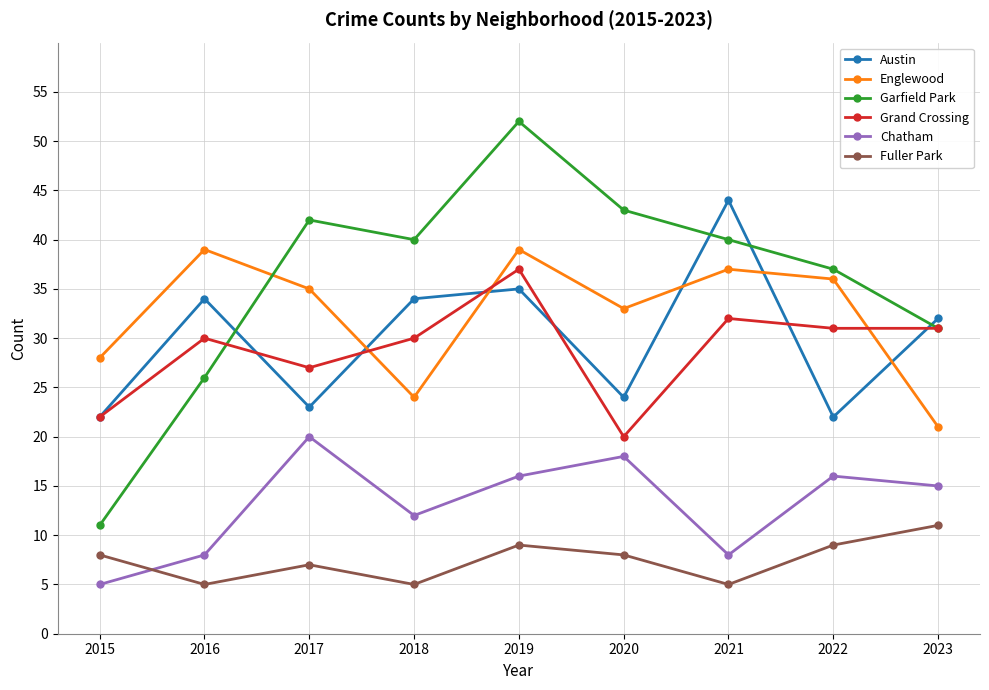

True or false: Chatham and Austin intersect in this chart.

False